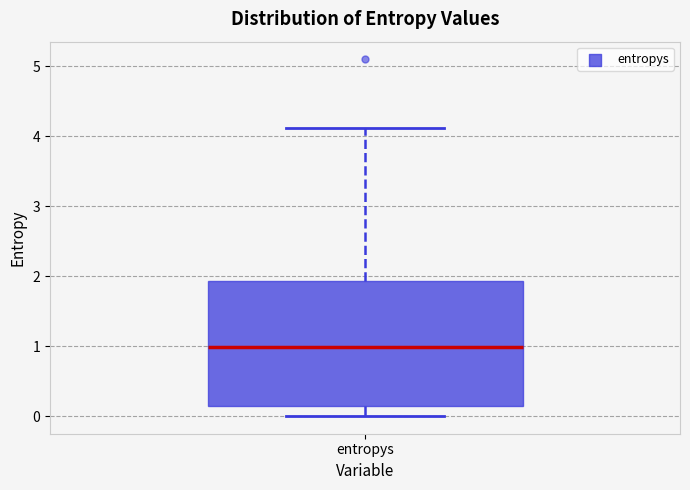

Where does the median line of the box for entropys sit on the y-axis? The values are not printed on the chart, so give them approximately, as read against the axis.

1.0